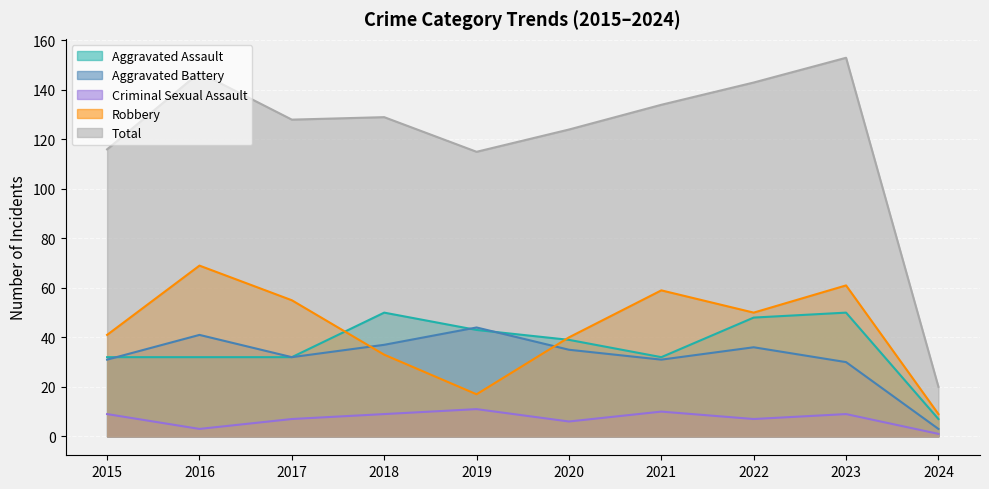

What is the difference between the second highest and minimum values in the Aggravated Assault series?

43